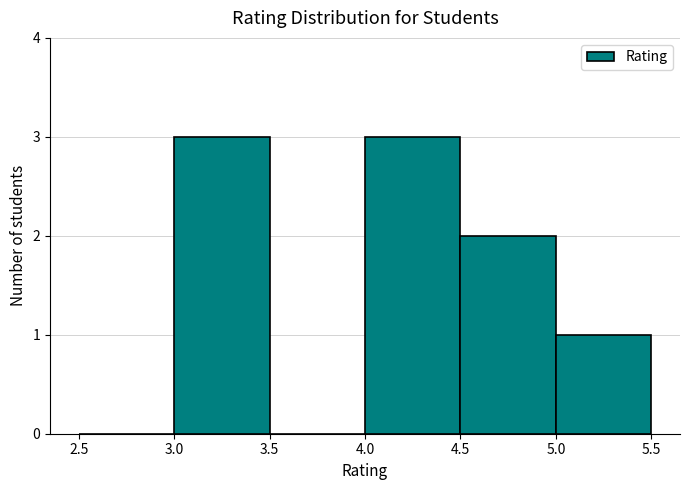

What is the height of the bar covering 4.5 to 5.0 on the x-axis? The values are not printed on the chart, so give them approximately, as read against the axis.

2